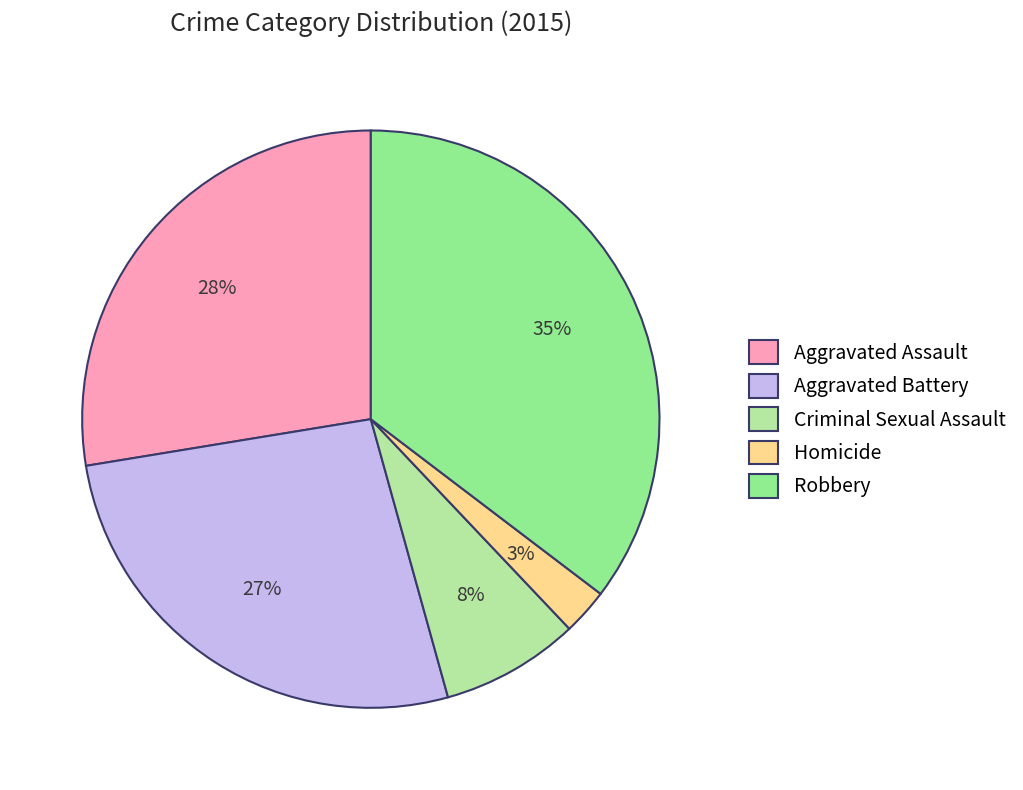

The Robbery slice represents 27% of the pie. True or false?

False